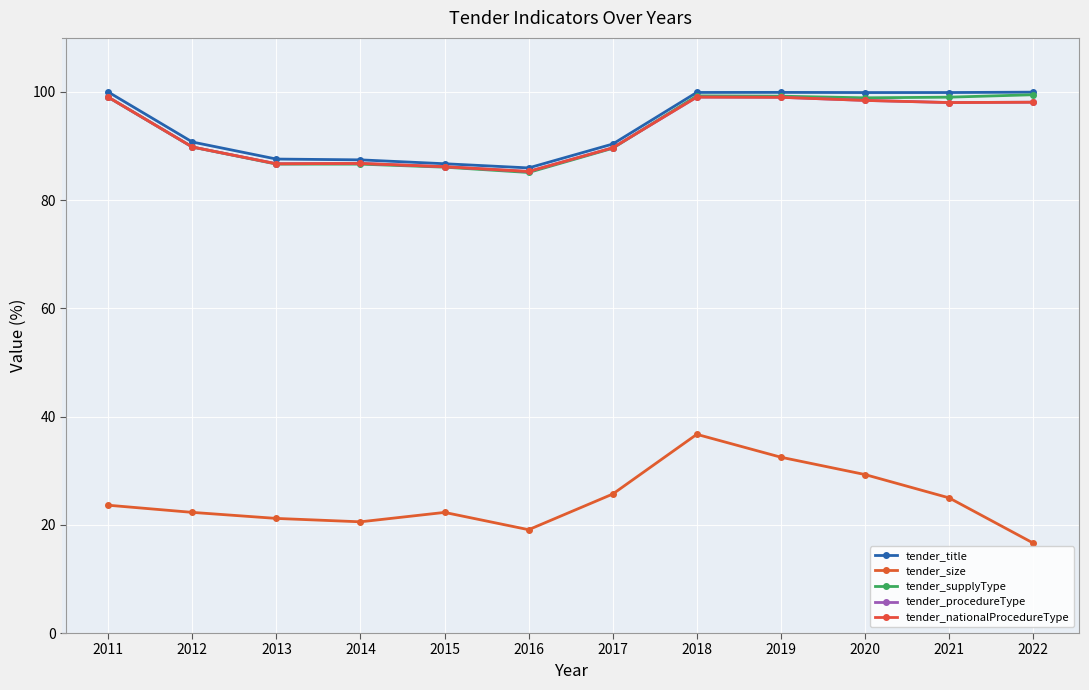

How many categories are shown in the chart?

12